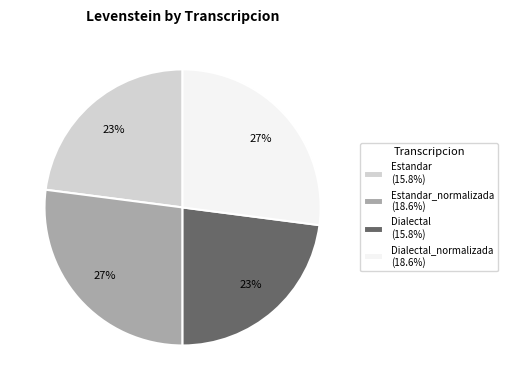

To the nearest percent, what portion does Dialectal (15.8%) represent?

23%